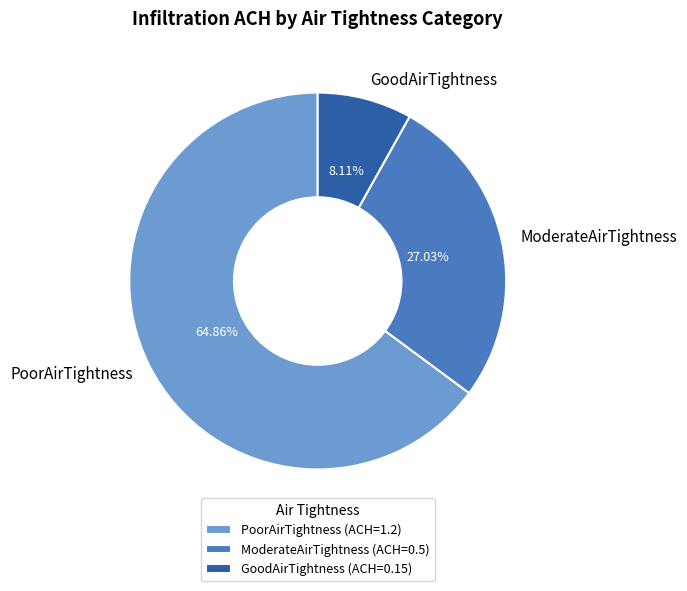

How many slices are in this pie chart?

3